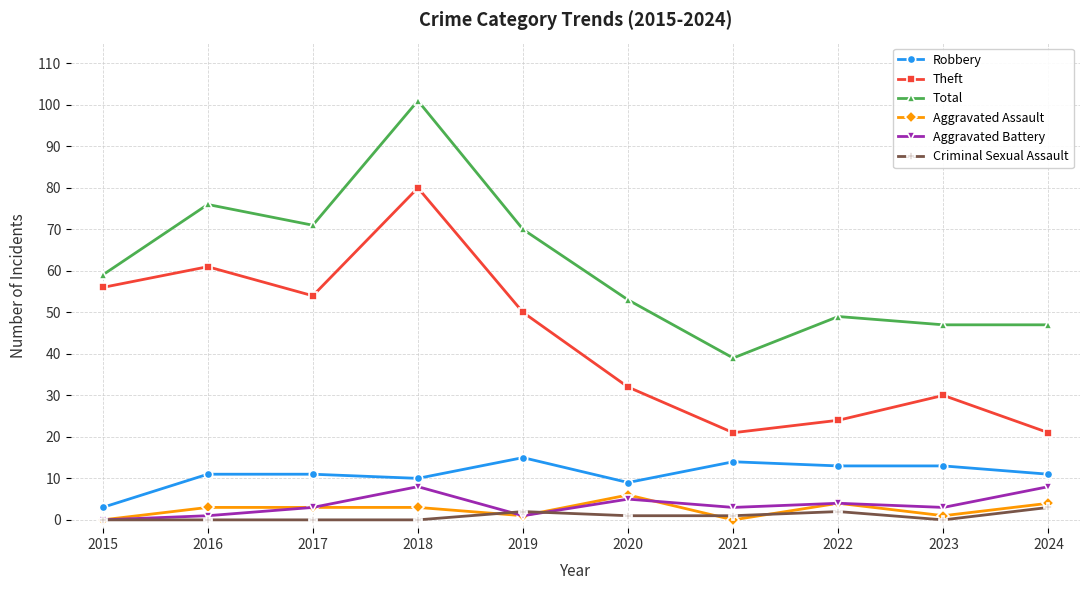

What is the value of the Aggravated Battery point at the 6th from the left?

5